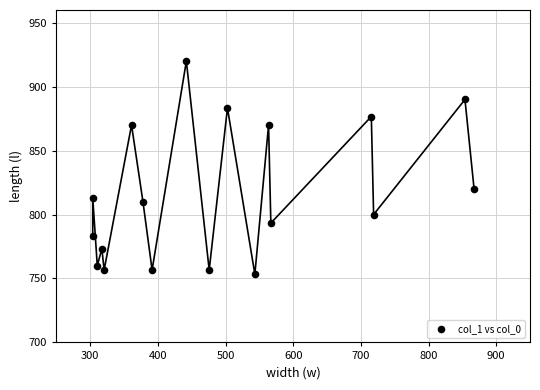

What Y value in the scatter plot is closest to 836?

820.0